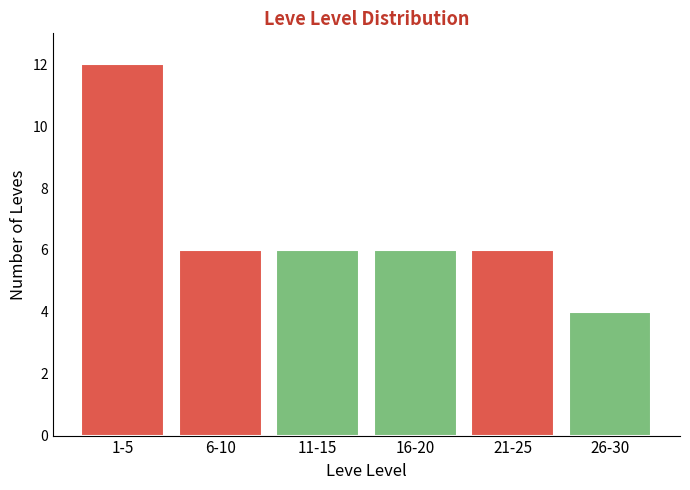

Reading left to right, transcribe all the data shown in this chart.

1-5=12	6-10=6	11-15=6	16-20=6	21-25=6	26-30=4